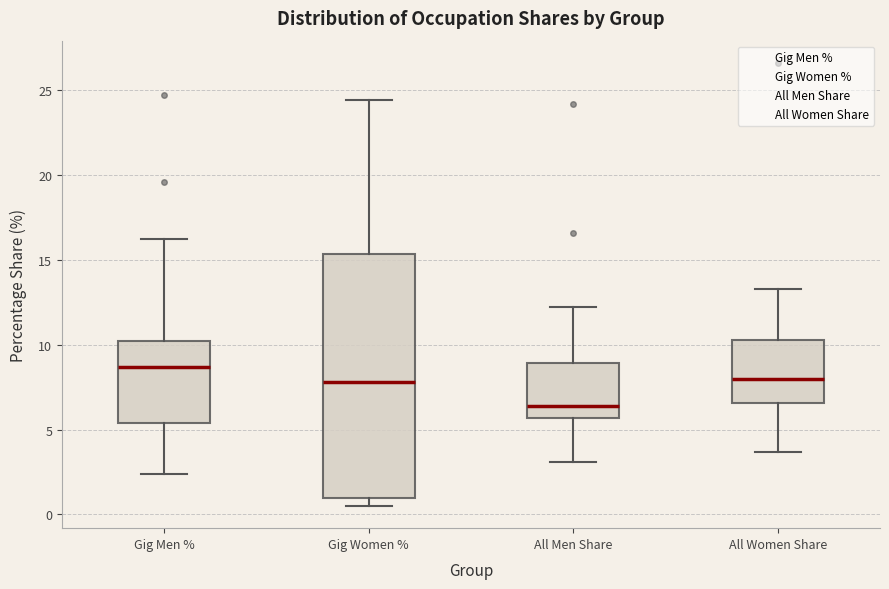

Reading left to right, read every box against the y-axis: the position of its median line, the range the box covers, and the ends of its whiskers. The values are not printed on the chart, so give them approximately, as read against the axis.

Gig Men %: median 8.5, box 5.5 to 10.0, whiskers 2.5 to 16.0
Gig Women %: median 8.0, box 1.0 to 15.5, whiskers 0.5 to 24.5
All Men Share: median 6.5, box 5.5 to 9.0, whiskers 3.0 to 12.0
All Women Share: median 8.0, box 6.5 to 10.5, whiskers 3.5 to 13.5